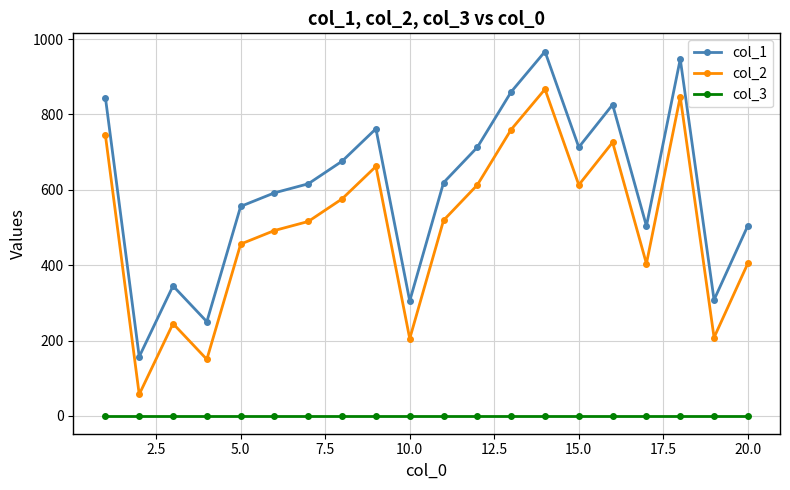

True or false: col_2 and col_3 intersect in this chart.

False